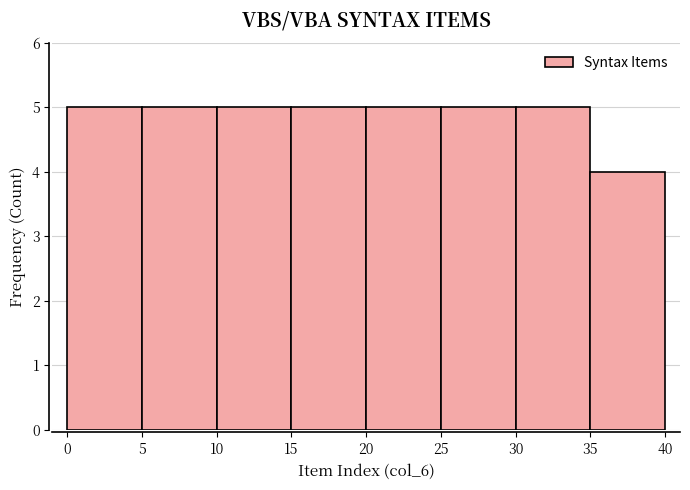

Reading left to right, transcribe this chart: for each bar, give the range it covers on the x-axis and its height. The values are not printed on the chart, so give them approximately, as read against the axis.

0 to 5: 5
5 to 10: 5
10 to 15: 5
15 to 20: 5
20 to 25: 5
25 to 30: 5
30 to 35: 5
35 to 40: 4